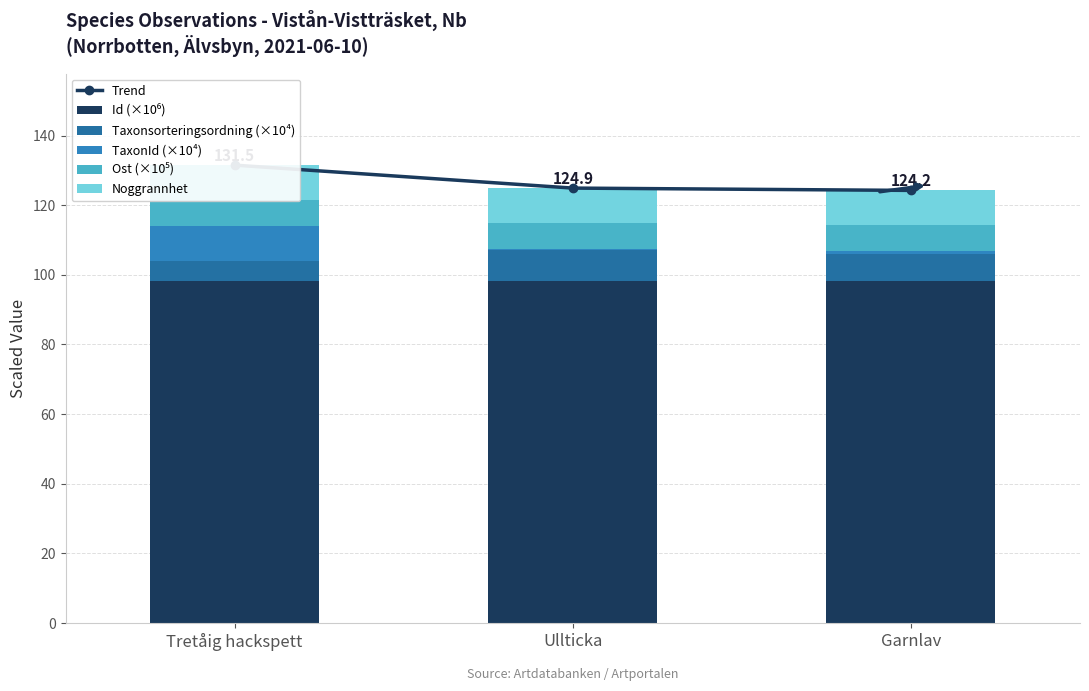

What is the approximate value of TaxonId (×10⁴) at Garnlav?

0.6